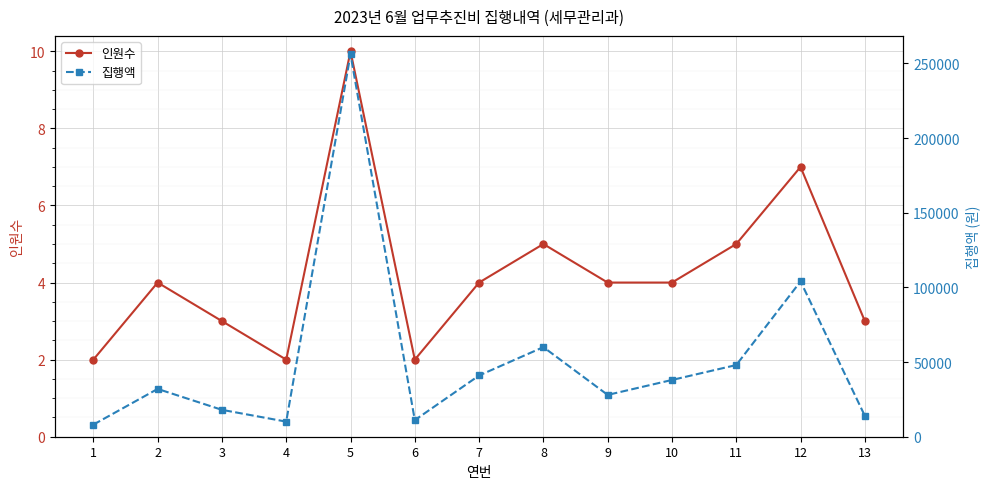

How many 인원수 values are between 3 and 5?

8